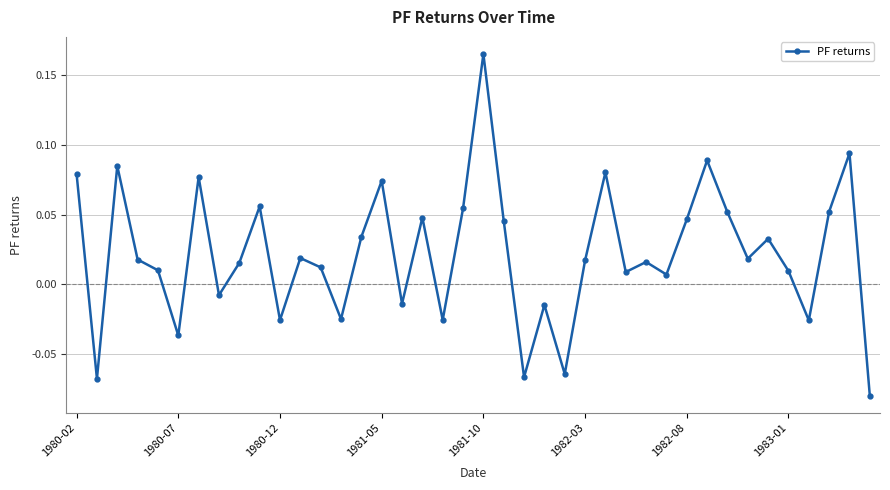

How many points are lower than both their immediate neighbors (excluding endpoints)?

13